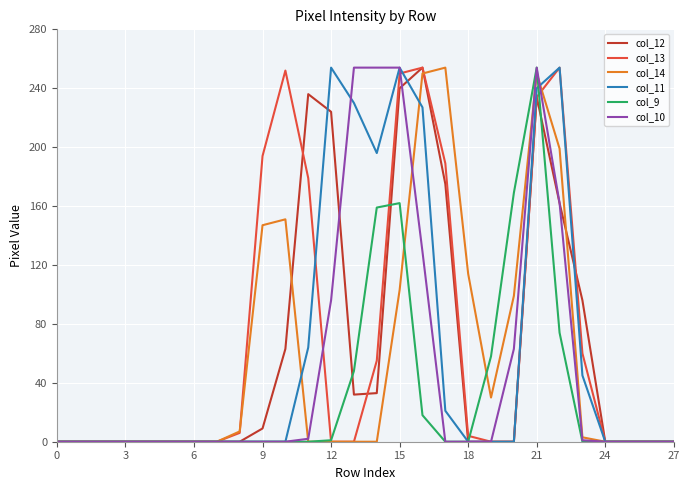

What is the maximum value shown in the chart?

254